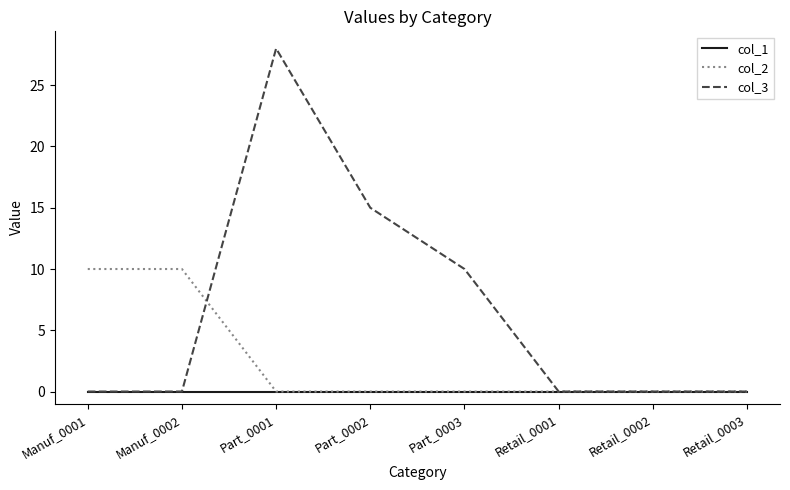

Which series has the largest total across all categories?

col_3